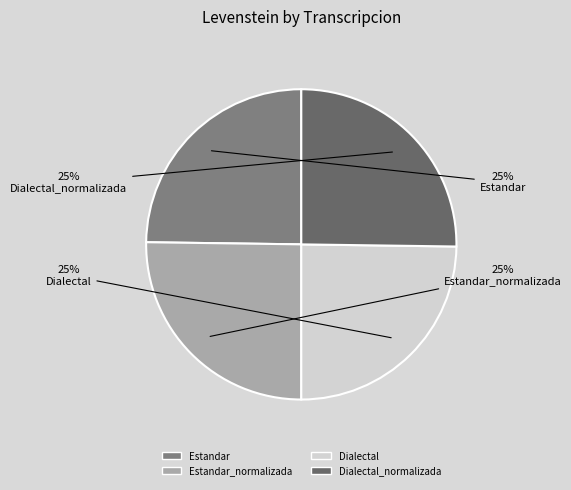

What is the largest slice in the pie chart?

Estandar_normalizada